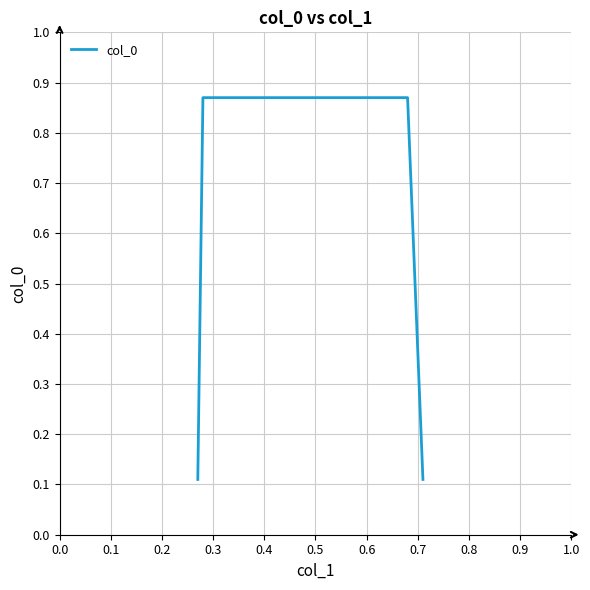

How many categories are shown in the chart?

4